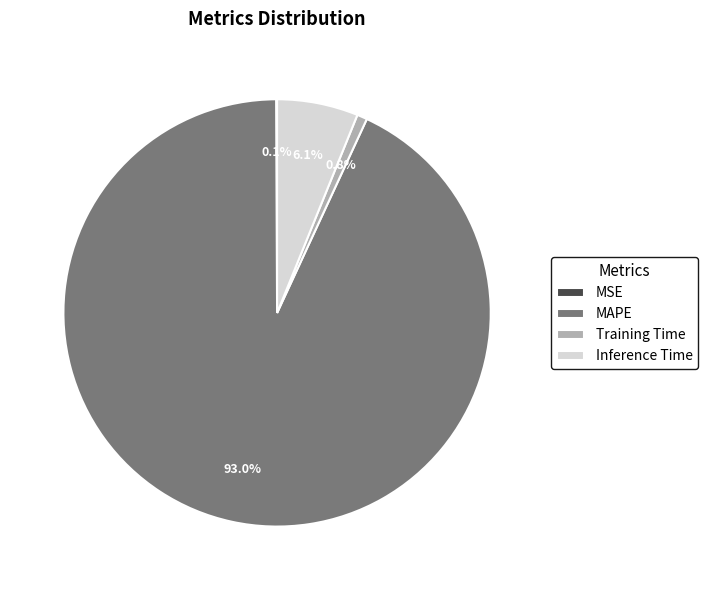

Between MAPE and Inference Time, which is larger?

MAPE